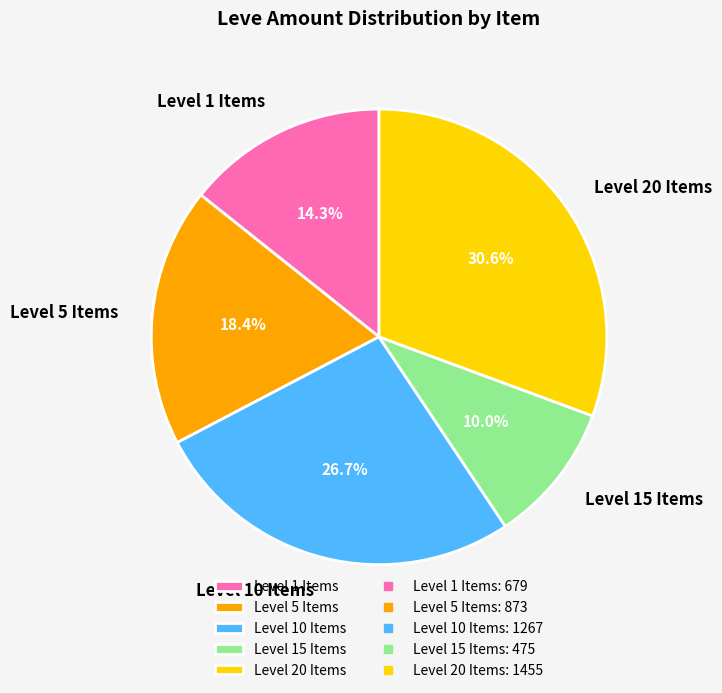

Is Level 20 Items the majority of the pie?

No